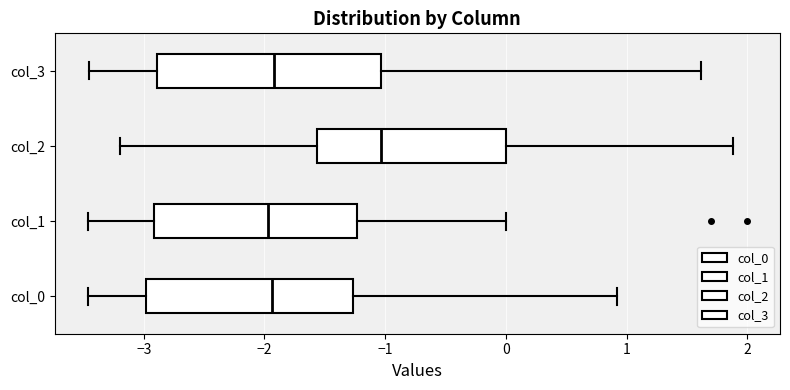

Comparing the boxes themselves (not the whiskers), which one is the widest?

col_3